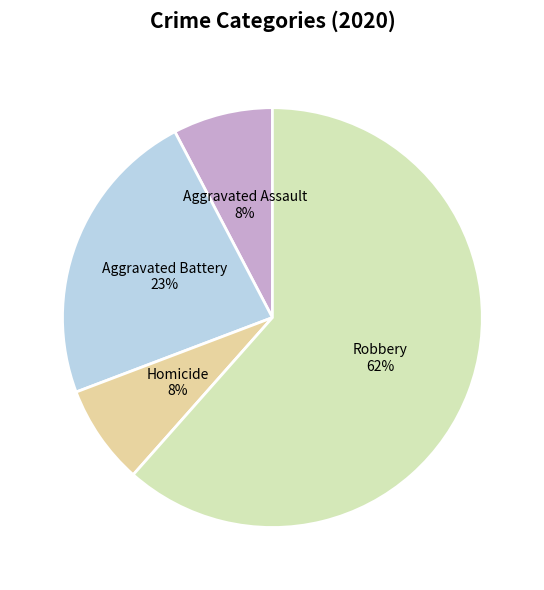

To the nearest percent, what is the difference between the Homicide and Robbery slice percentages?

54%